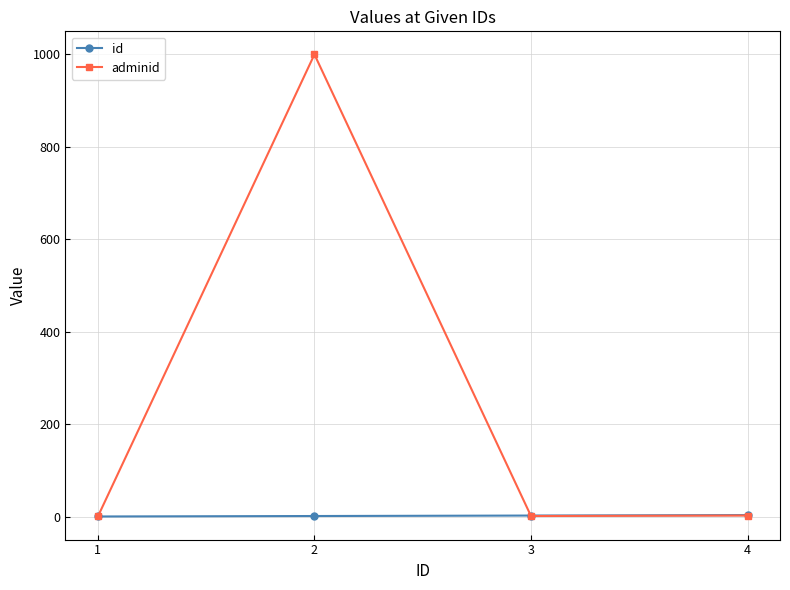

What are all the series names shown in the legend?

id, adminid